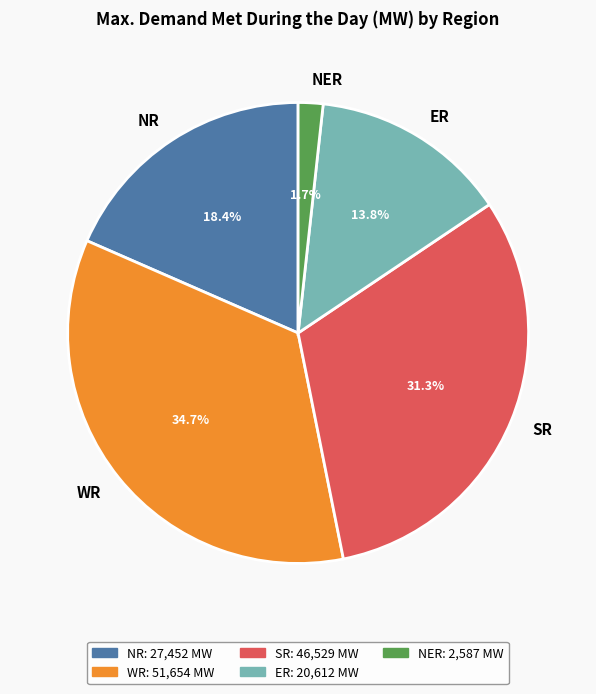

Rank the categories by value from lowest to highest.

NER, ER, NR, SR, WR